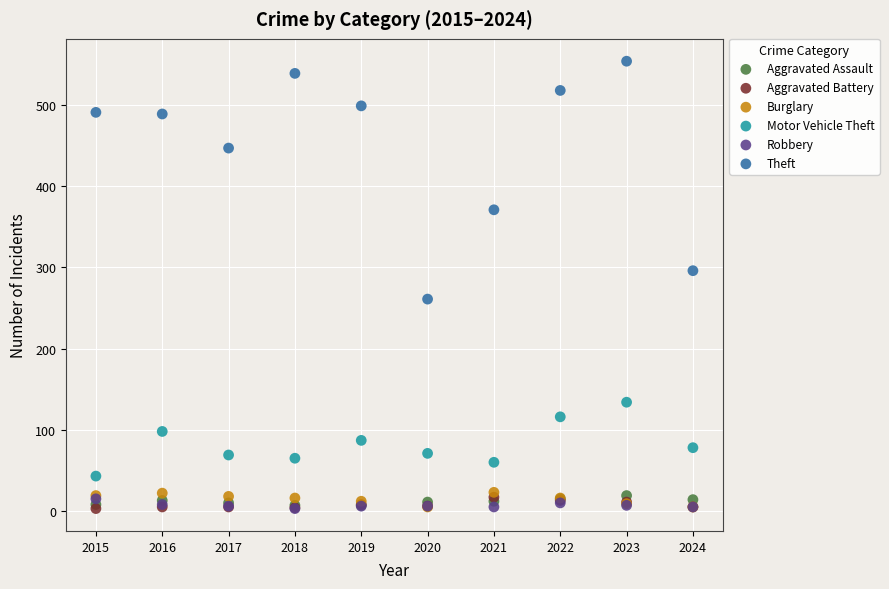

Which series contains the highest Y value?

Theft